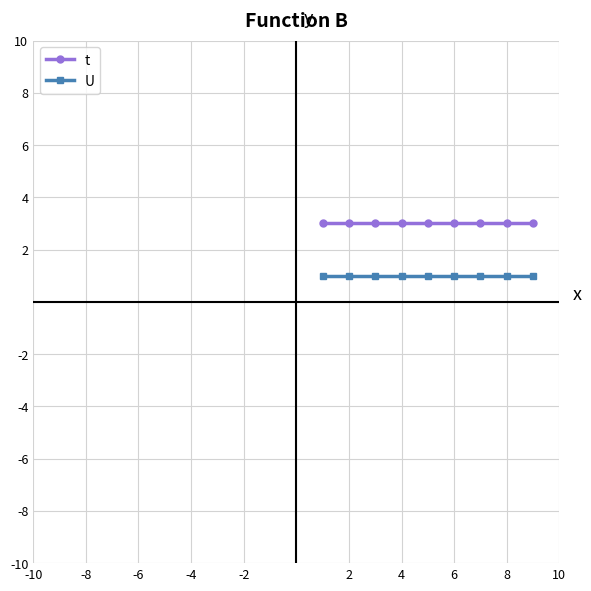

What is the sum of all U values?

9